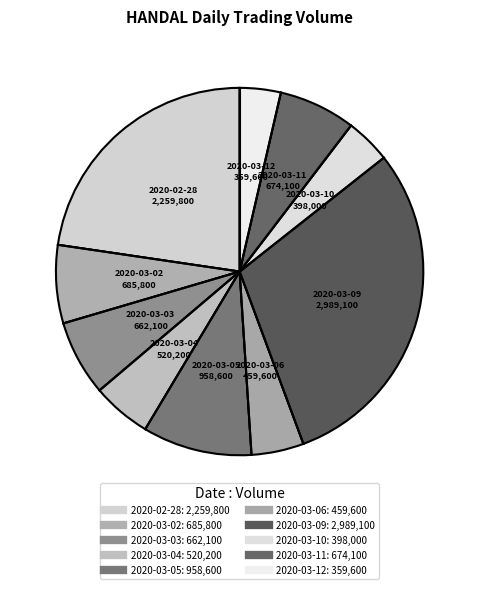

To the nearest percent, what portion does 2020-03-10 represent?

4%